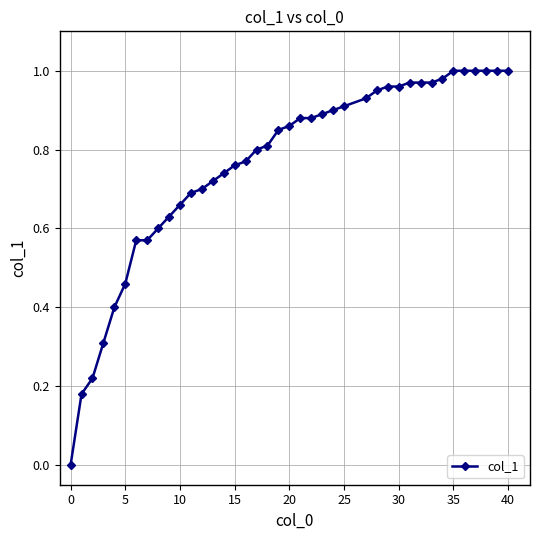

What is the difference between the maximum and second lowest values?

0.8